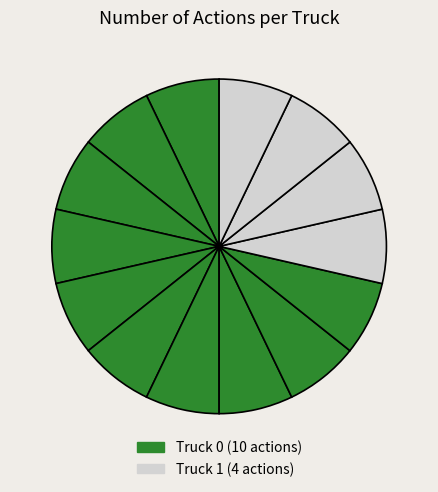

How many slices are in this pie chart?

14